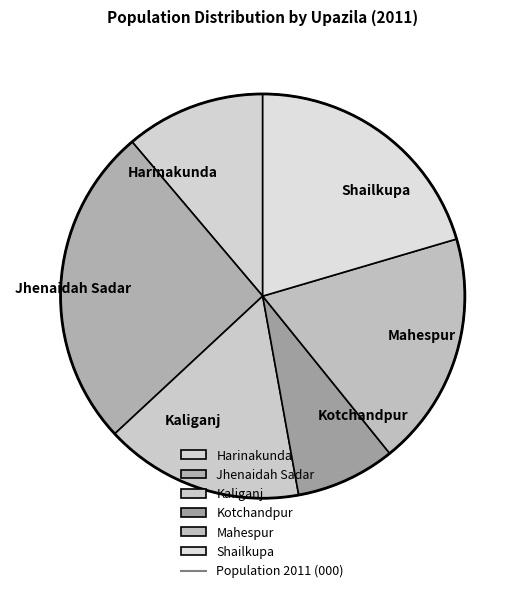

Rank the categories by value from highest to lowest.

Jhenaidah Sadar, Shailkupa, Mahespur, Kaliganj, Harinakunda, Kotchandpur